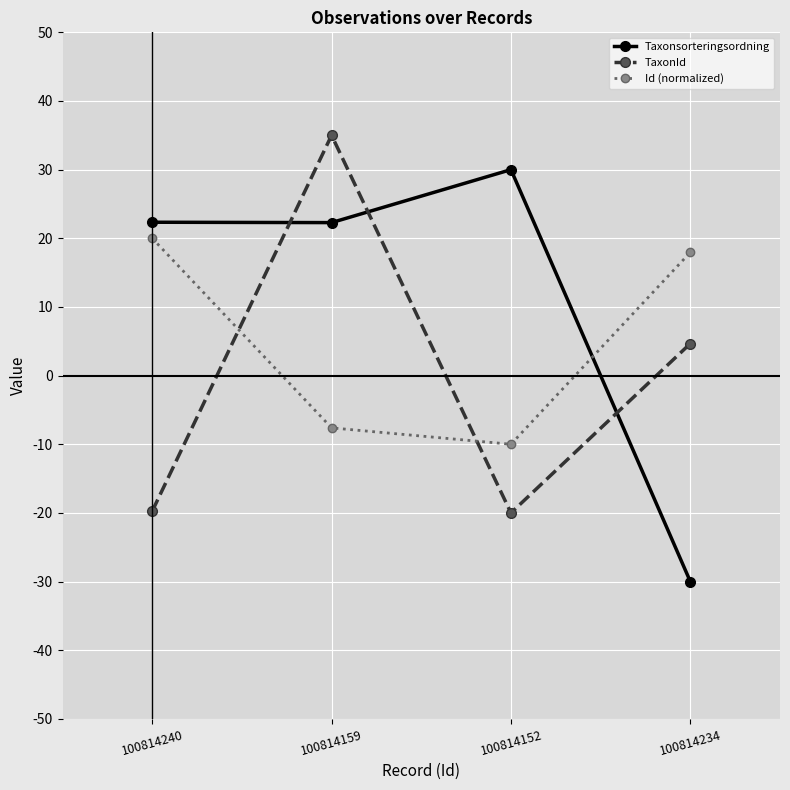

Which category has the highest value in the Taxonsorteringsordning series?

100814152